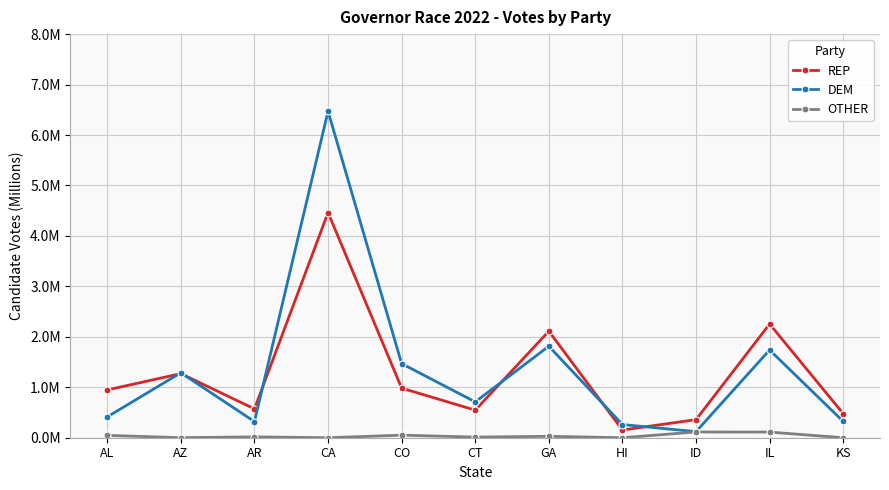

What are all the series names shown in the legend?

REP, DEM, OTHER